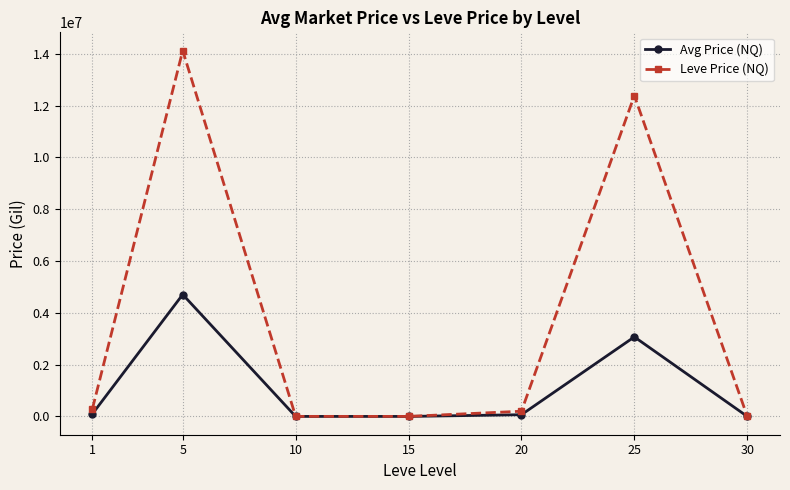

At which category is the sum across all series the highest?

5